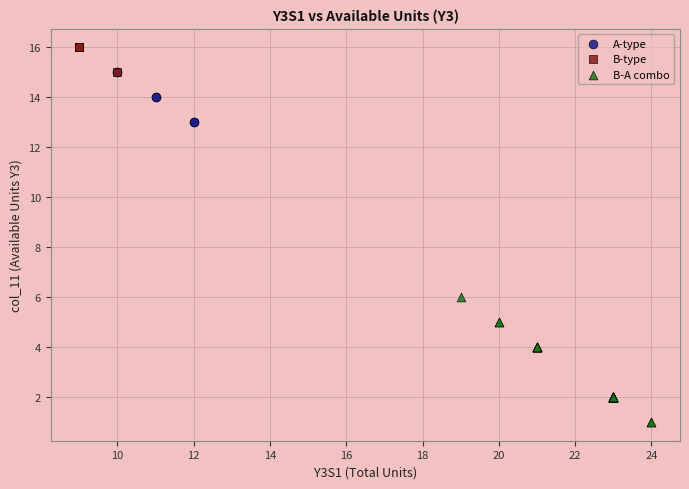

What are all the series names shown in the legend?

A-type, B-type, B-A combo